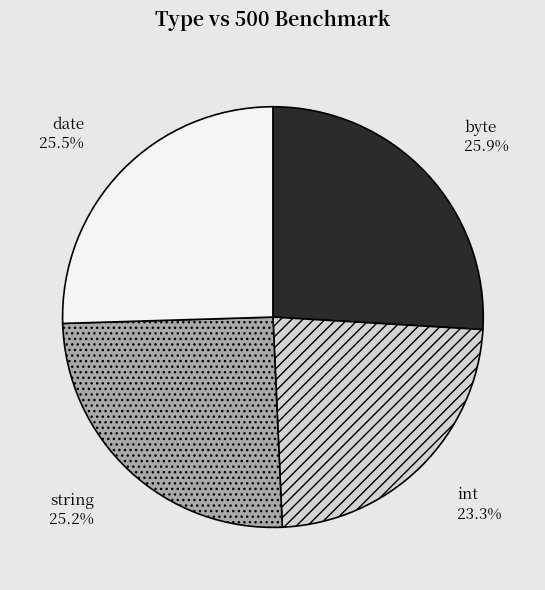

Is there any slice that represents more than half of the pie?

No